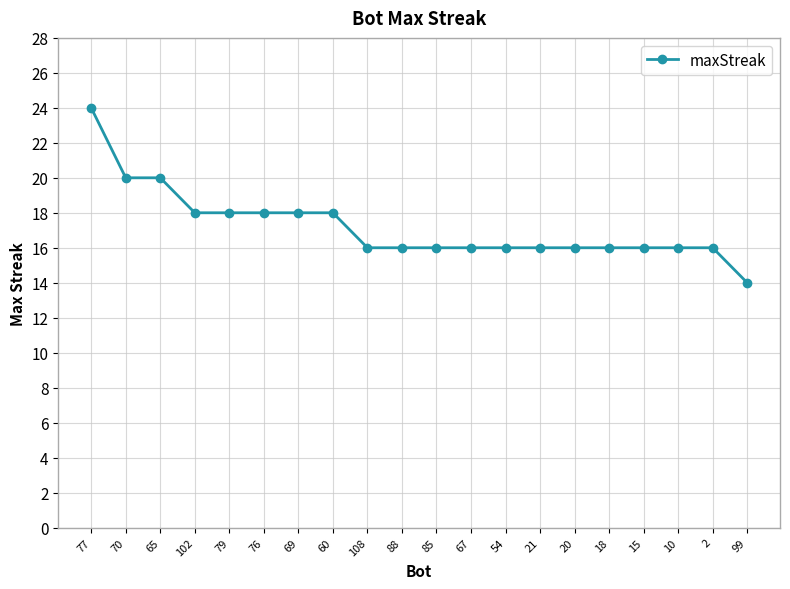

Reading right to left, what are all the values shown in this chart?

99=14	2=16	10=16	15=16	18=16	20=16	21=16	54=16	67=16	85=16	88=16	108=16	60=18	69=18	76=18	79=18	102=18	65=20	70=20	77=24